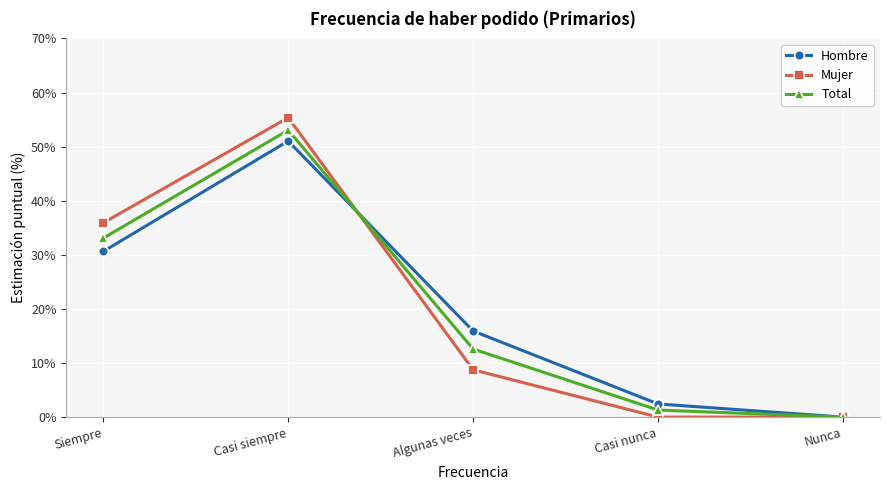

Reading left to right, transcribe all the data shown in this chart.

Hombre: Siempre=30.6	Casi siempre=51.0	Algunas veces=15.9	Casi nunca=2.4	Nunca=0.0
Mujer: Siempre=35.9	Casi siempre=55.4	Algunas veces=8.7	Casi nunca=0.0	Nunca=0.0
Total: Siempre=33.1	Casi siempre=53.0	Algunas veces=12.6	Casi nunca=1.3	Nunca=0.0